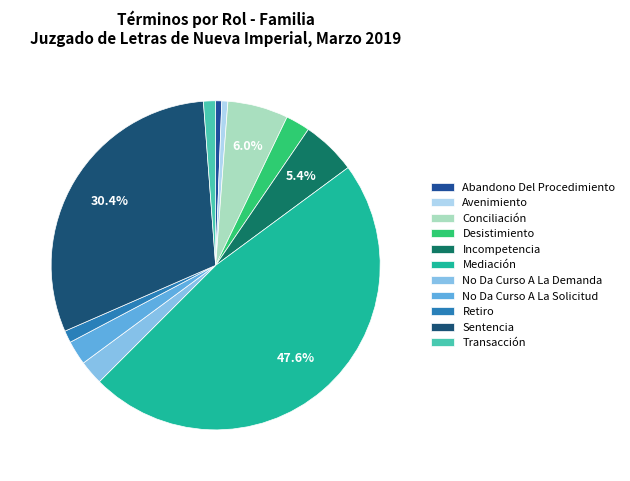

Which has a higher value, No Da Curso A La Solicitud or Conciliación?

Conciliación